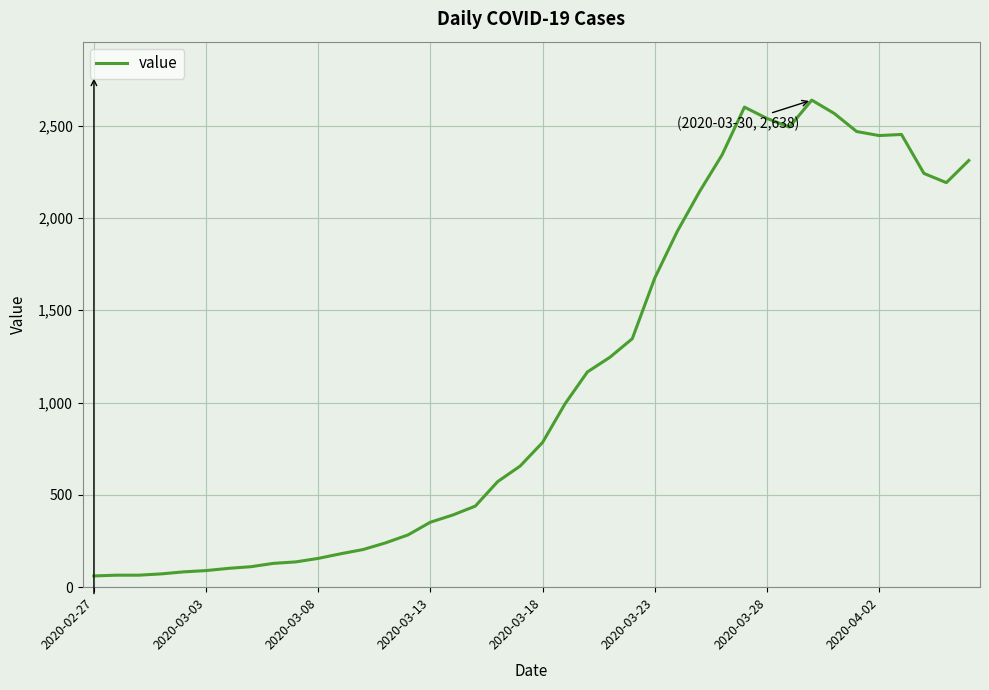

Does the chart display data point markers on the line(s)?

No